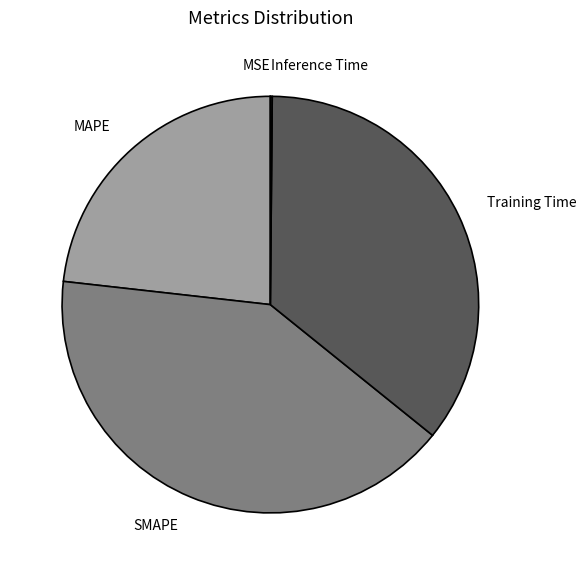

Between SMAPE and Training Time, which is larger?

SMAPE